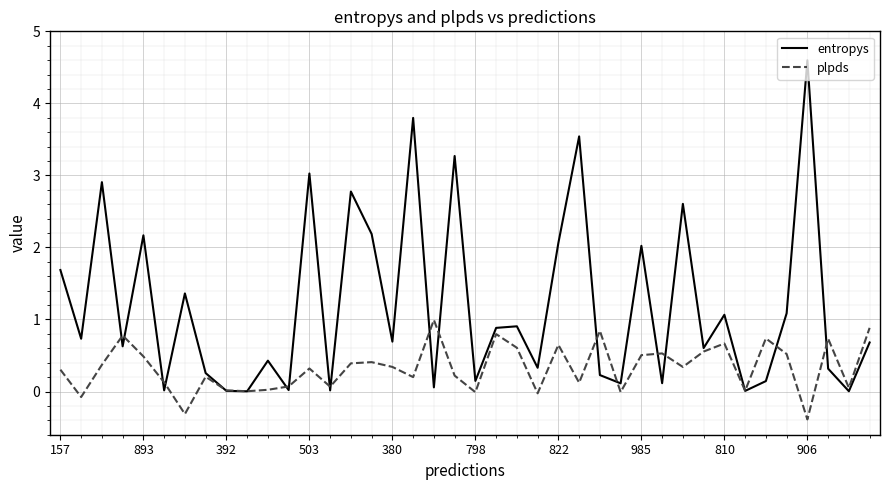

What is the minimum value shown in the chart?

-0.4